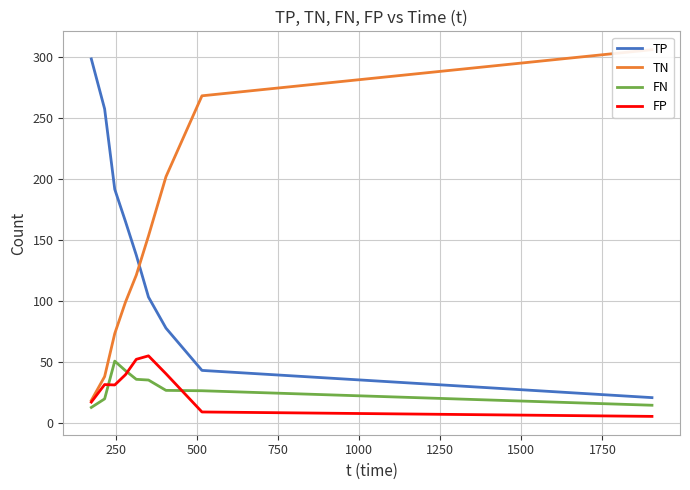

What is the value of the TN point at the 9th from the left?

306.1